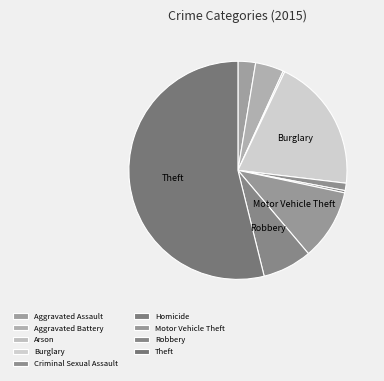

True or false: Robbery accounts for 7% of the total.

True